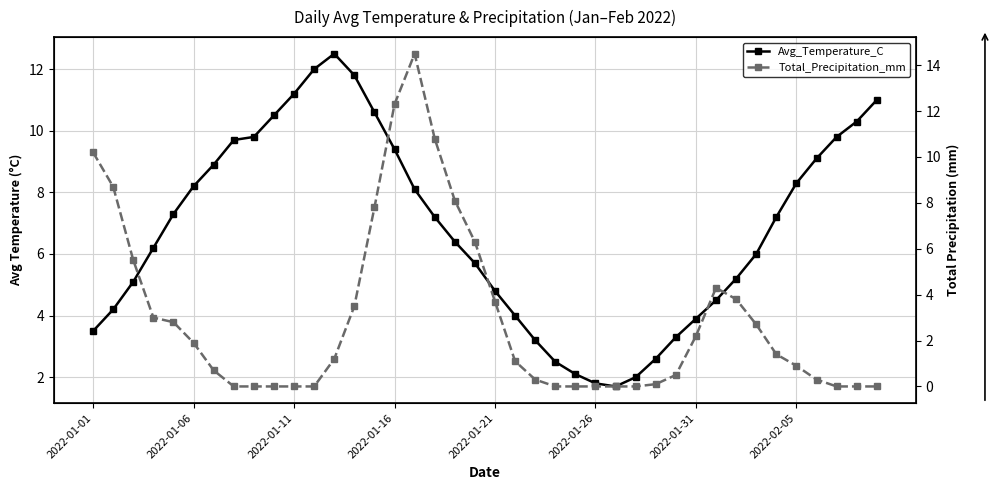

In Avg_Temperature_C, how many points are higher than both neighbors (excluding endpoints)?

1